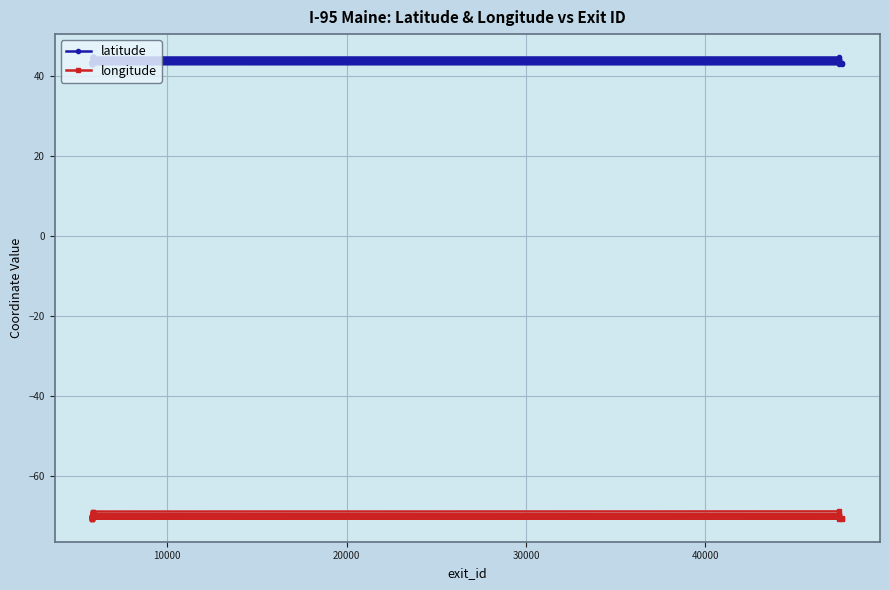

Which series has the largest total across all categories?

latitude